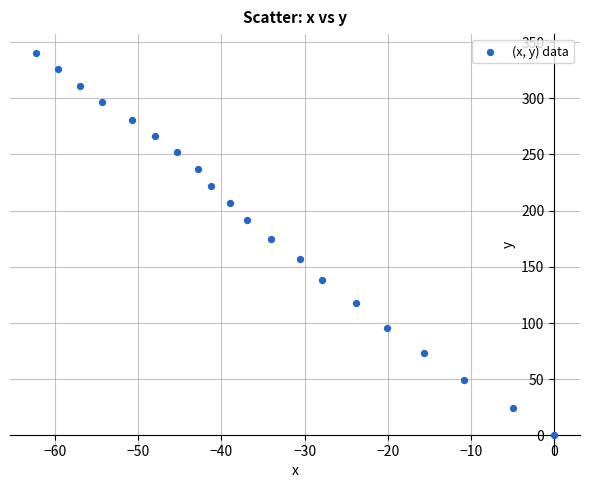

What is the range of Y values (max minus min)?

340.7